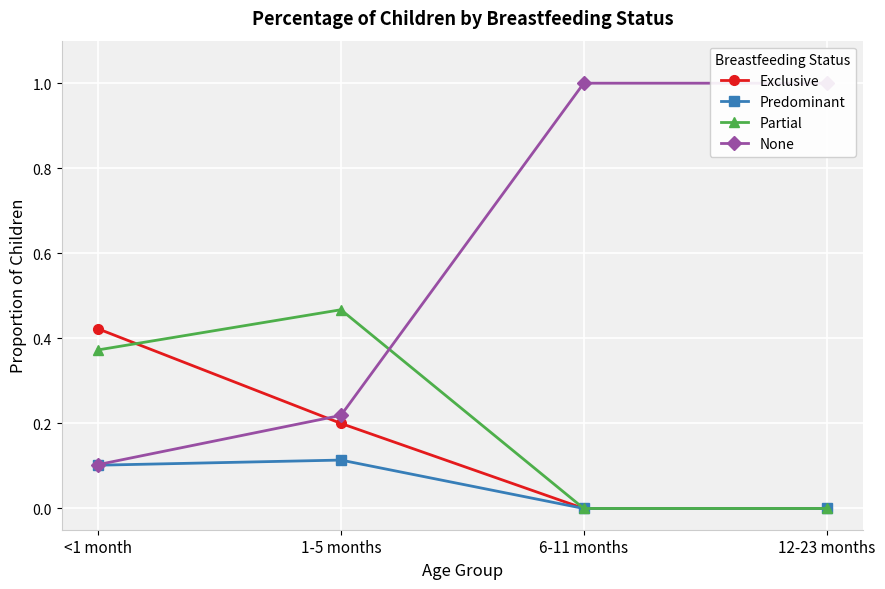

How many None values are between 0 and 1?

4